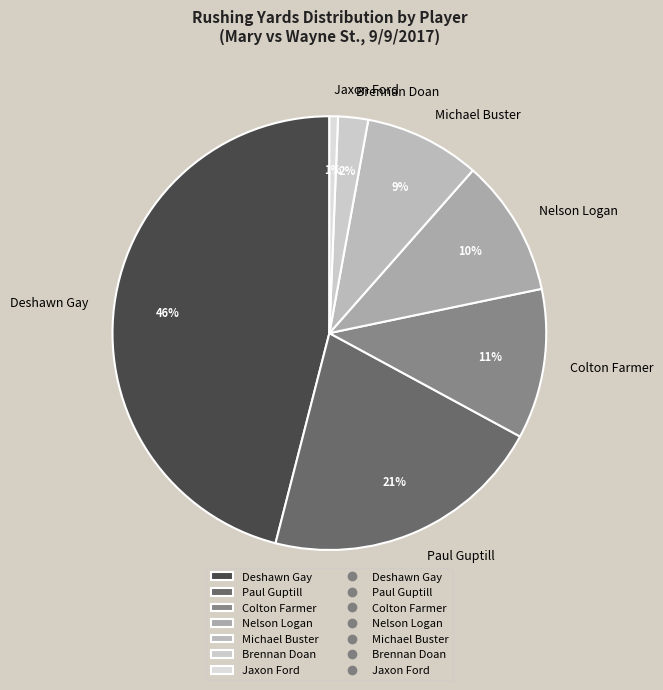

To the nearest percent, what is the average slice percentage?

14%